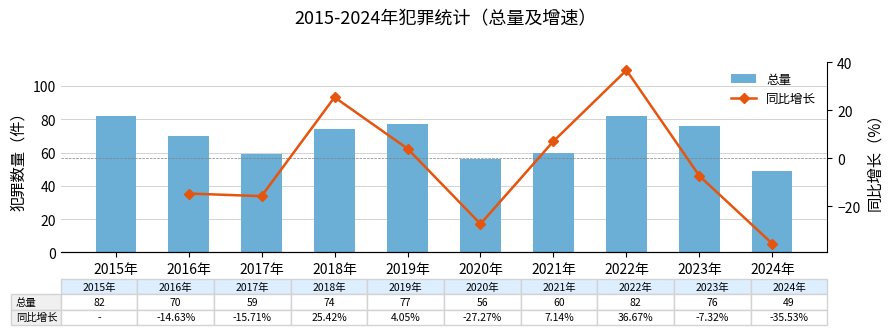

Is it true that 同比增长 equals -16.9 at 2024年?

False